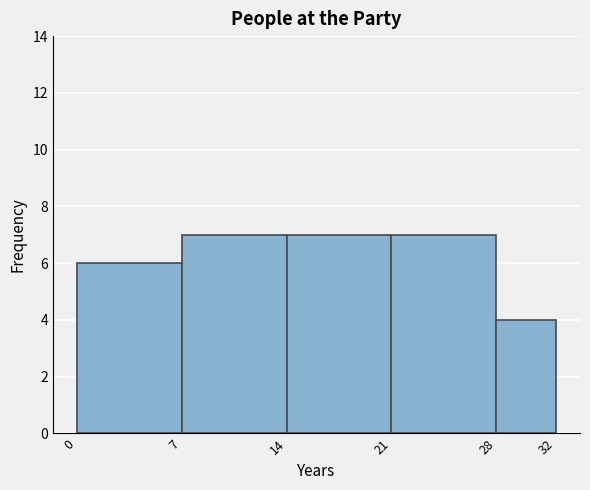

How tall is the bar that spans 14 to 21 on the x-axis? The values are not printed on the chart, so give them approximately, as read against the axis.

7